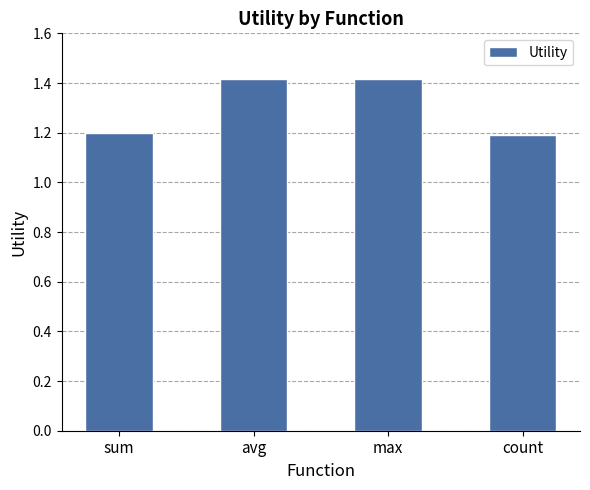

Reading left to right, transcribe all the data shown in this chart.

1.2	1.4	1.4	1.2